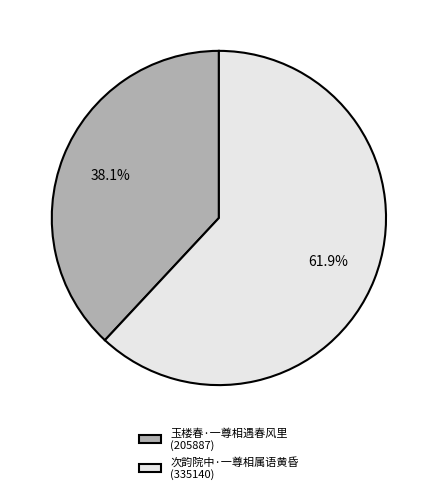

Rank the categories by value from lowest to highest.

玉楼春·一尊相遇春风里, 次韵院中·一尊相属语黄昏